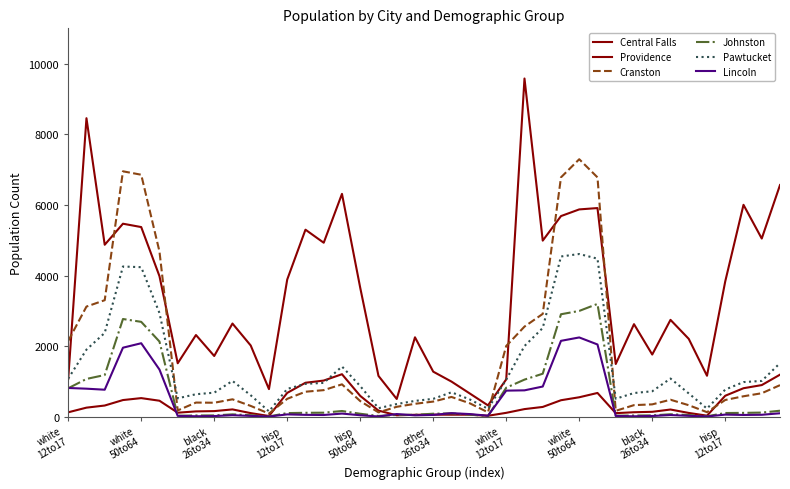

How many lines are shown in the chart?

6